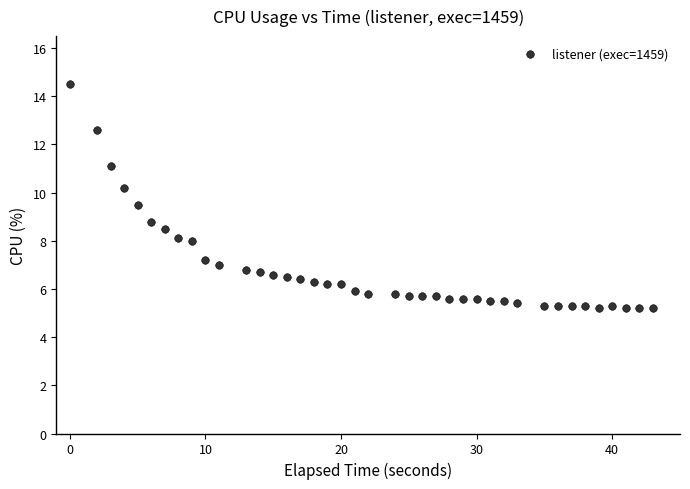

What Y value in the scatter plot is closest to 9?

8.8